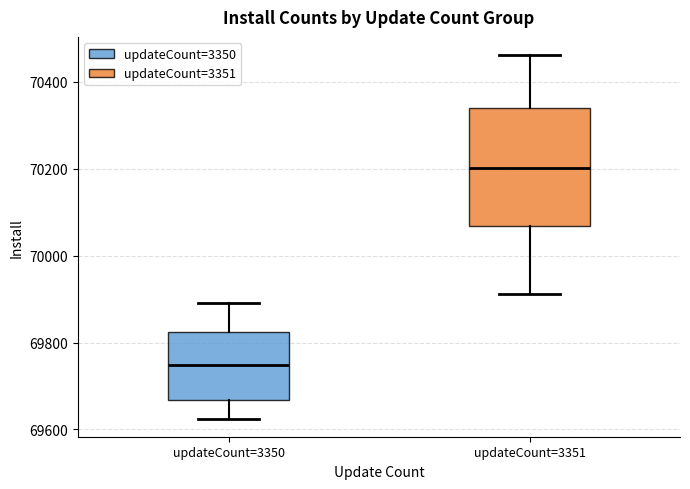

Reading left to right, transcribe this box plot: for each box, give where its median line is, the range the box spans, and where its two whiskers end, as read against the y-axis. The values are not printed on the chart, so give them approximately, as read against the axis.

updateCount=3350: median 69740, box 69660 to 69820, whiskers 69620 to 69900
updateCount=3351: median 70200, box 70060 to 70340, whiskers 69920 to 70460